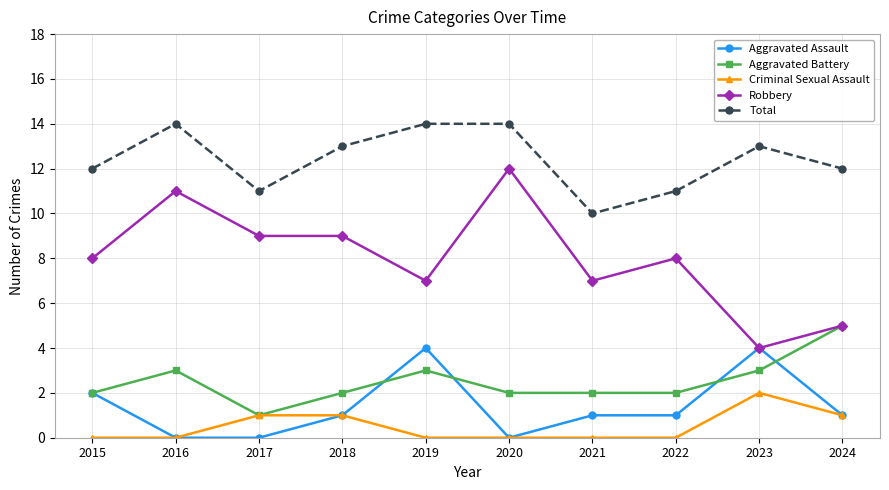

Is the value of Aggravated Battery at 2020 greater than the value of Criminal Sexual Assault at 2024?

Yes